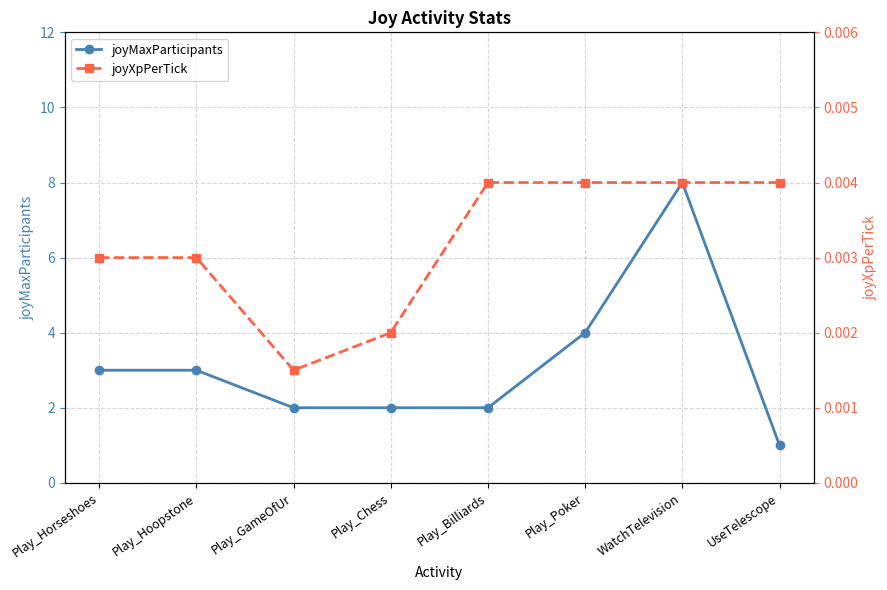

Does the chart display data point markers on the line(s)?

Yes